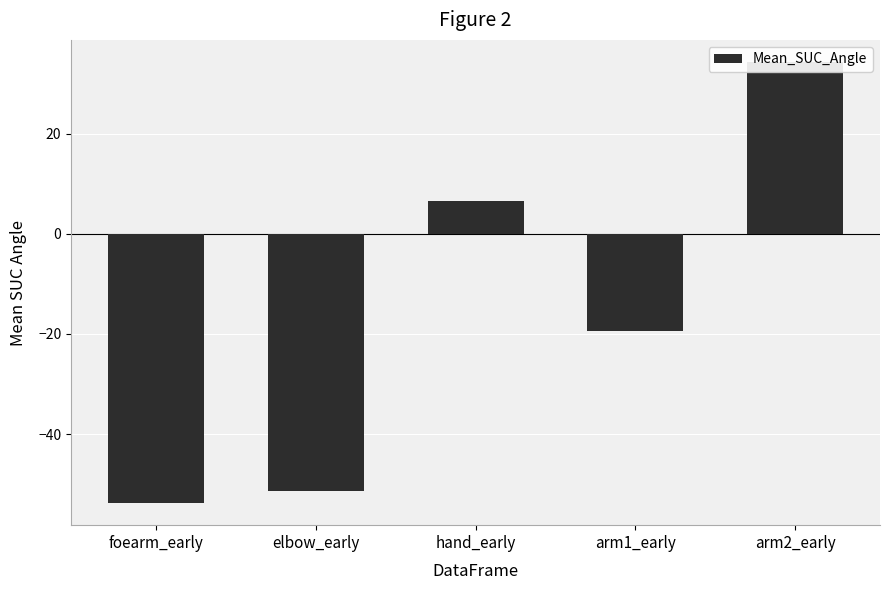

Between hand_early and elbow_early, which is larger?

hand_early